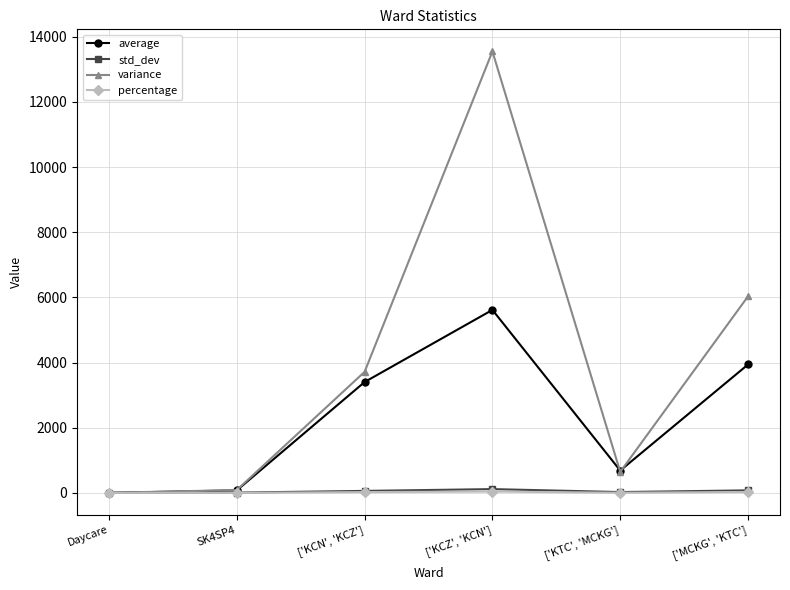

How many data points in average are less than 3403?

3